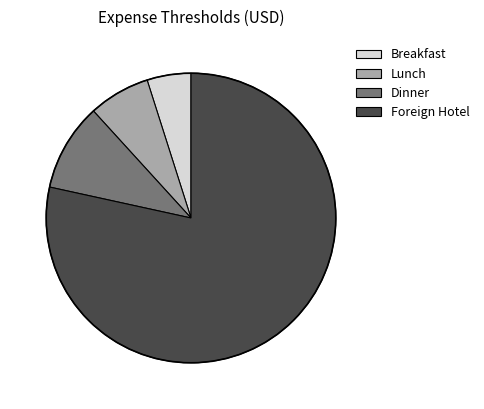

How many slices are in this pie chart?

4